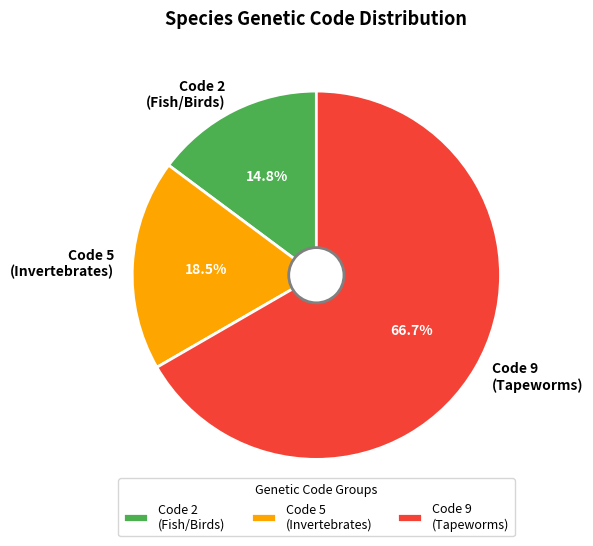

Does any single category account for the majority?

Yes